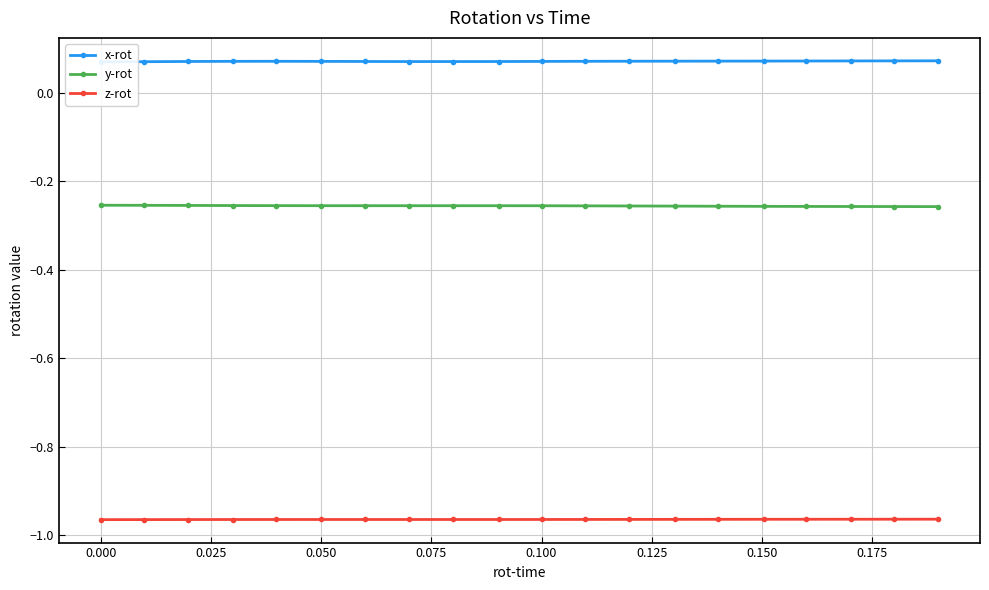

Rank the series by their maximum value, from highest to lowest.

x-rot, y-rot, z-rot